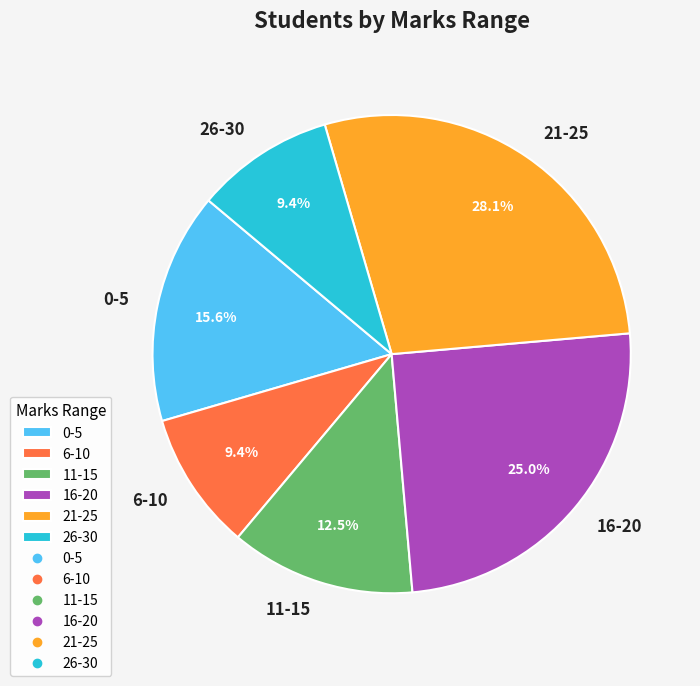

How many segments does this pie chart have?

6